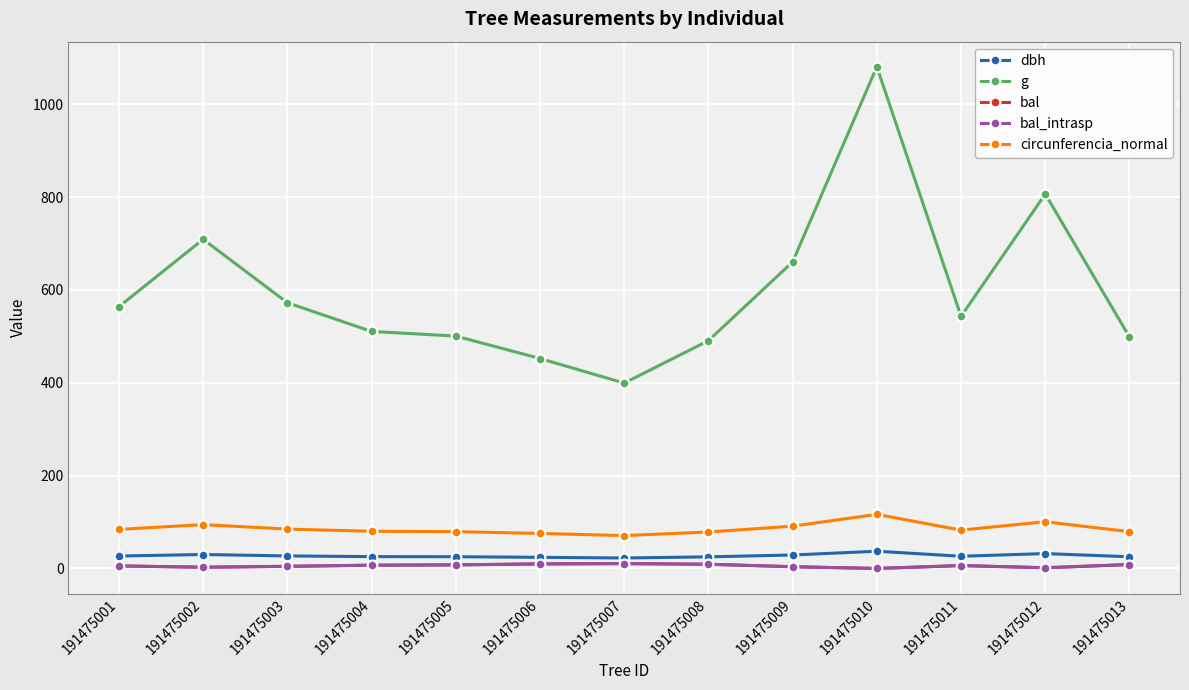

Count the number of data series in this chart.

5